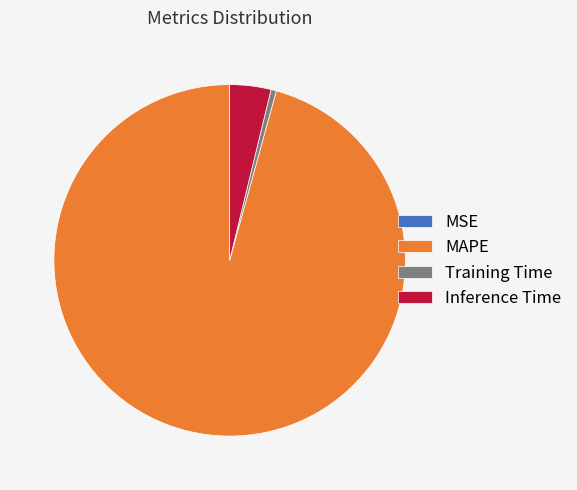

Combined, do MAPE and Inference Time account for over 50%?

Yes